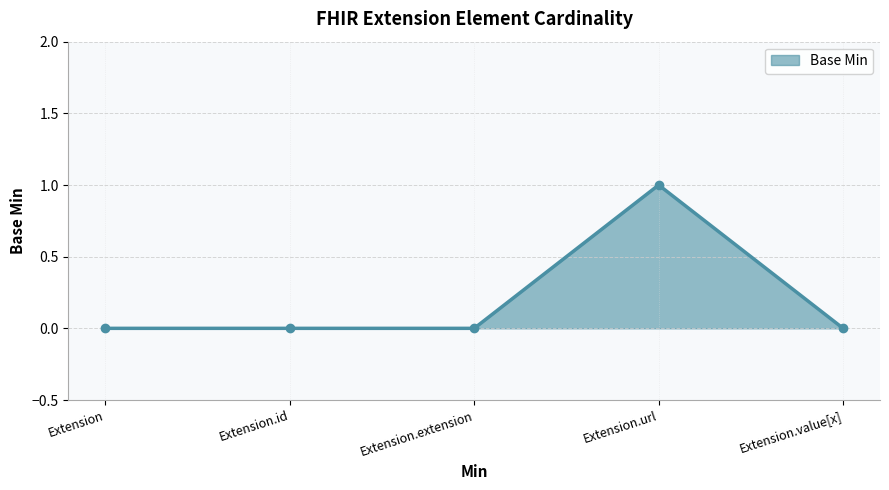

How many values are between 0 and 1?

5